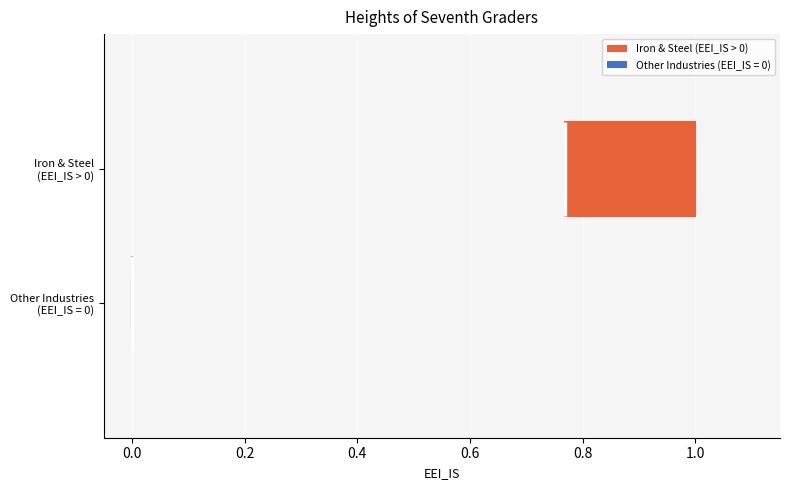

Reading bottom to top, transcribe this box plot: for each box, give where its median line is, the range the box spans, and where its two whiskers end, as read against the x-axis. The values are not printed on the chart, so give them approximately, as read against the axis.

Other Industries (EEI_IS = 0): box collapsed to a line at 0.00, whiskers 0.00 to 0.00
Iron & Steel (EEI_IS > 0): median 0.76 (drawn on the box's left edge), box 0.76 to 1.00, whiskers 0.76 to 1.00